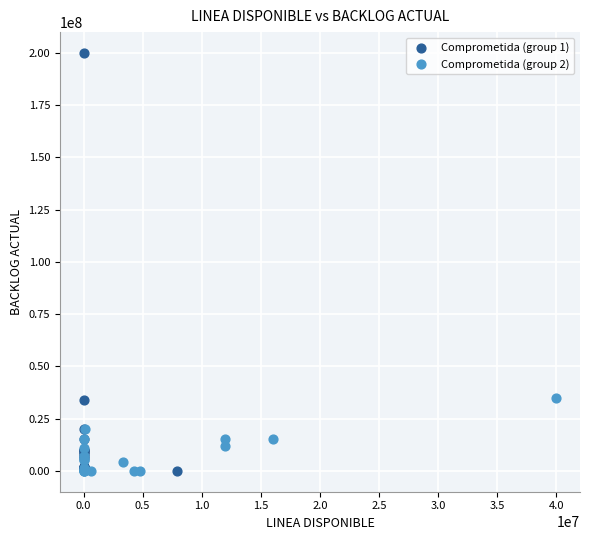

Which series contains the highest Y value?

Comprometida (group 1)